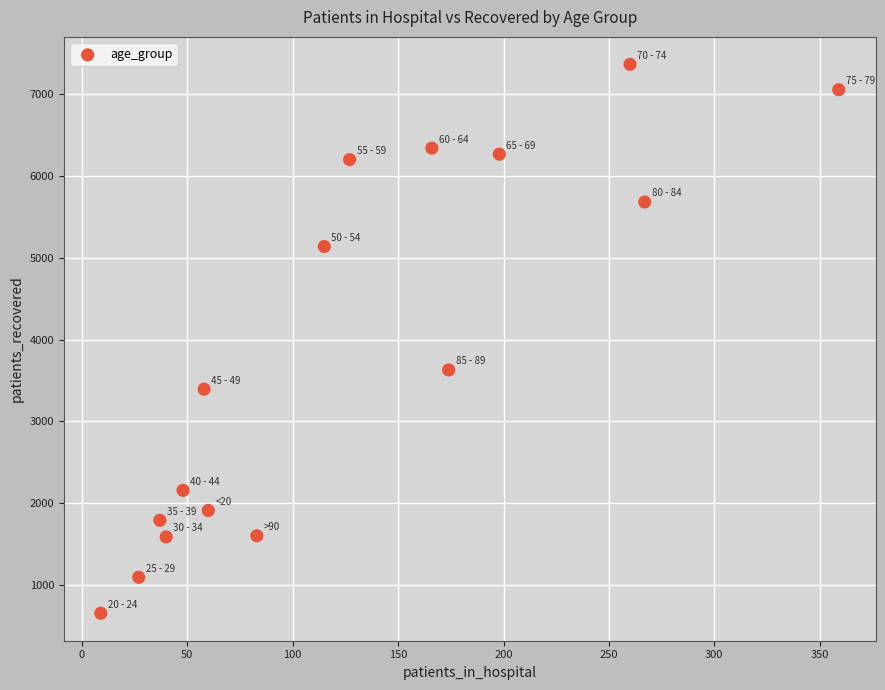

What Y value in the scatter plot is closest to 4008?

3628